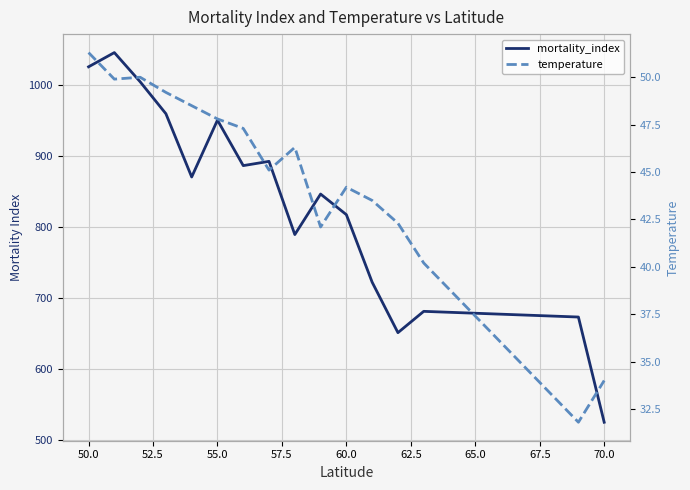

Is the value of temperature at 55.0 greater than the value of mortality_index at 15?

No